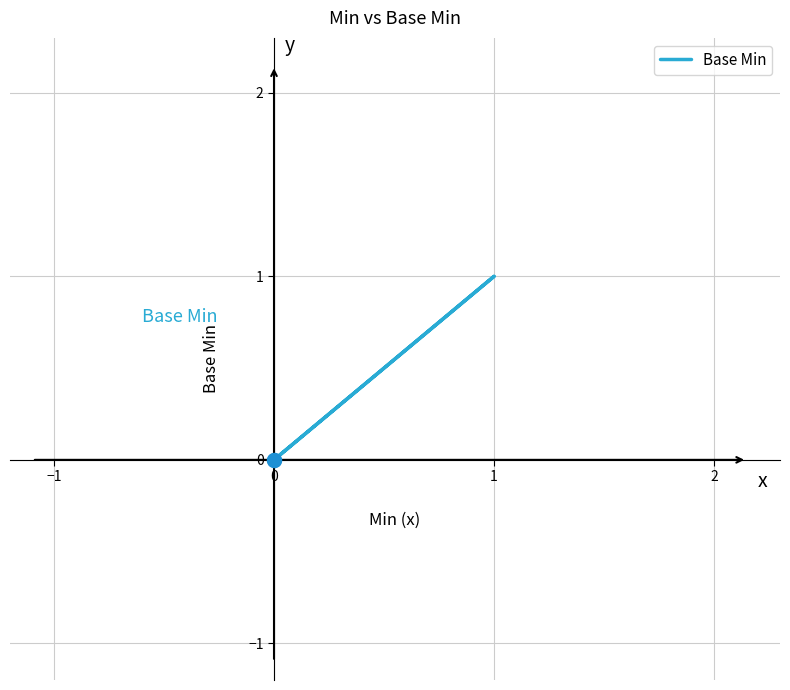

How many distinct data groups are displayed?

1